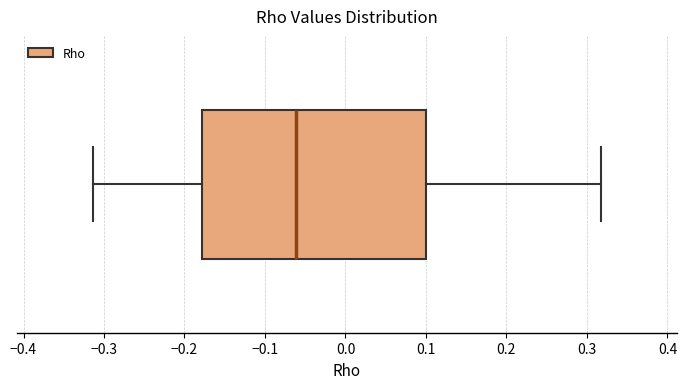

Where does the median line of the box sit on the x-axis? The values are not printed on the chart, so give them approximately, as read against the axis.

-0.06